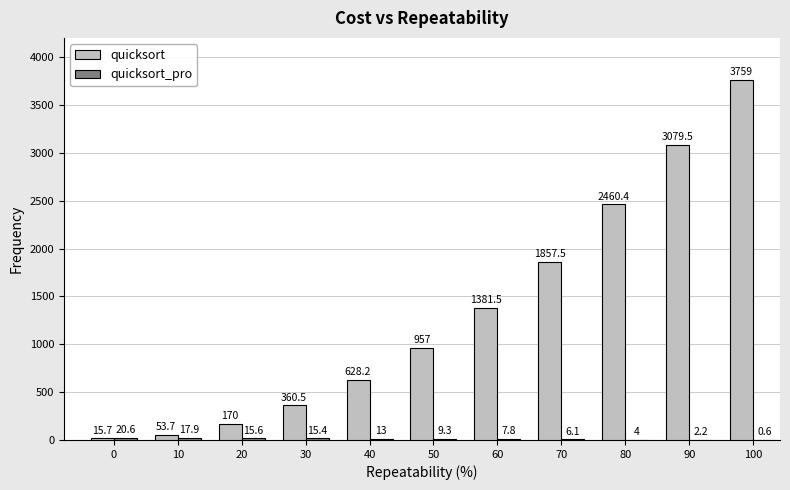

What is the greatest value displayed?

3759.0